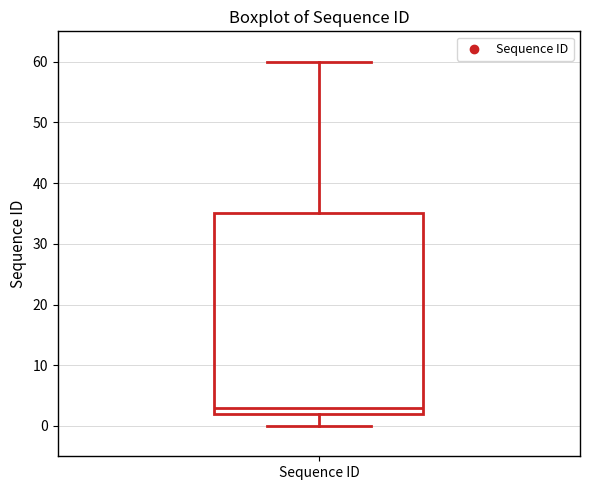

Where does the upper whisker of the box for Sequence ID end on the y-axis? The values are not printed on the chart, so give them approximately, as read against the axis.

60